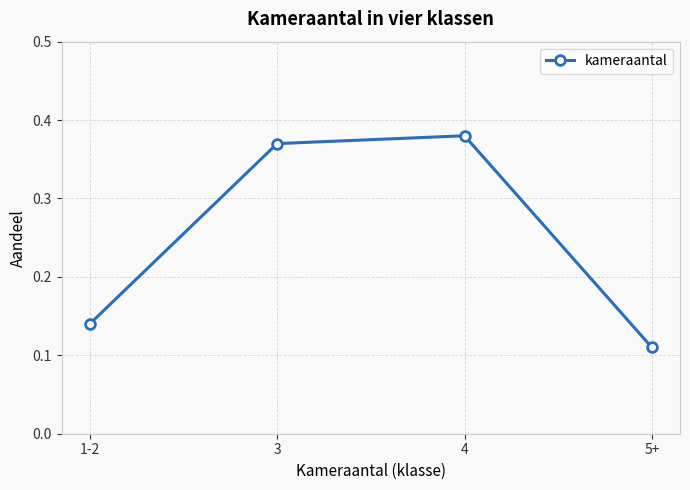

Is this an area chart (filled region under the line)?

No